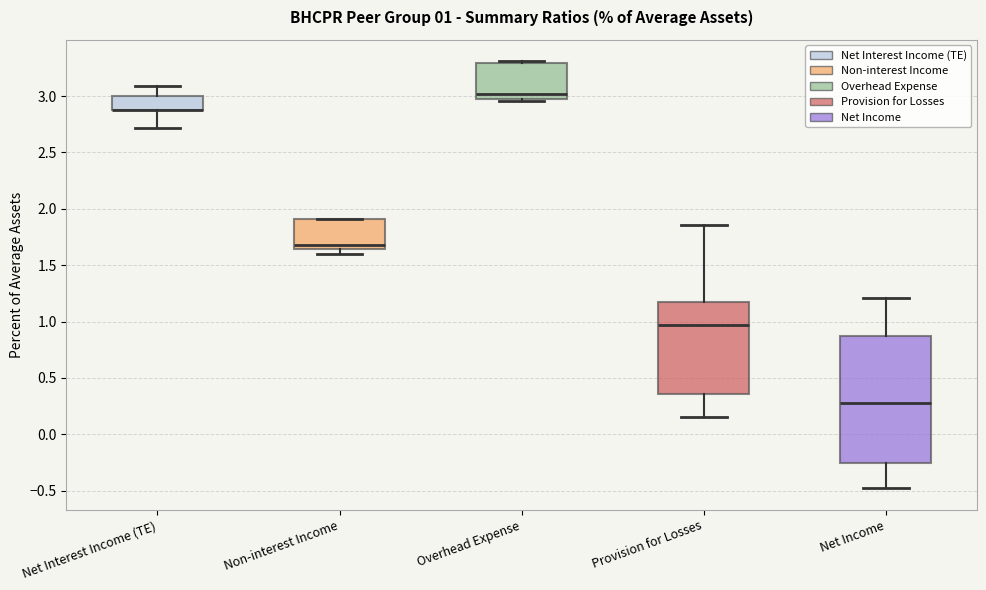

Which box is the tallest, from its lower edge to its upper edge?

Net Income